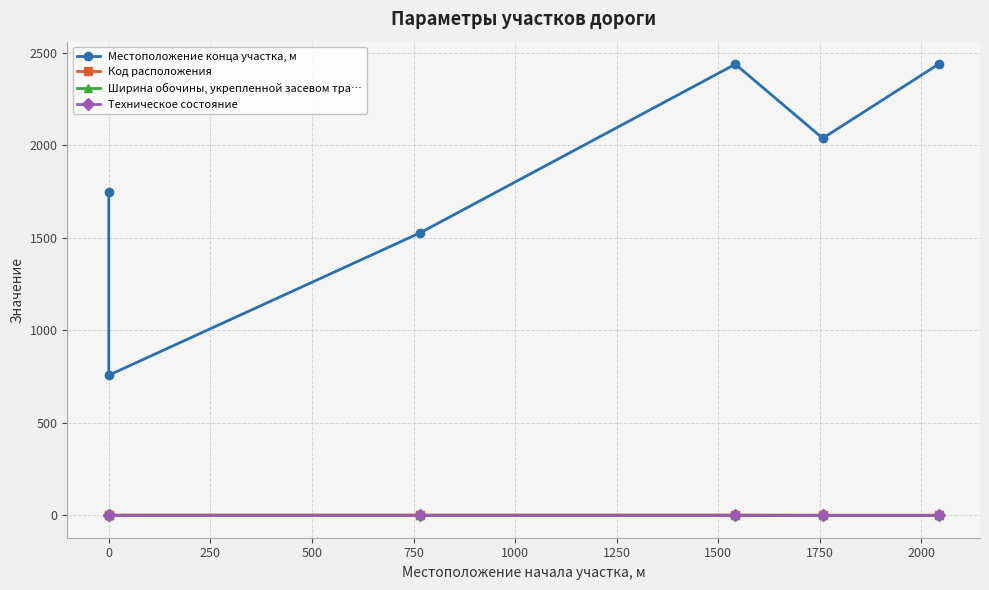

Count the number of data series in this chart.

4